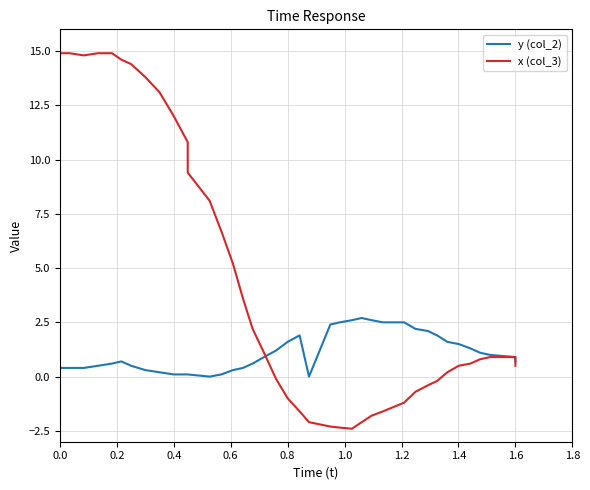

How many lines are shown in the chart?

2